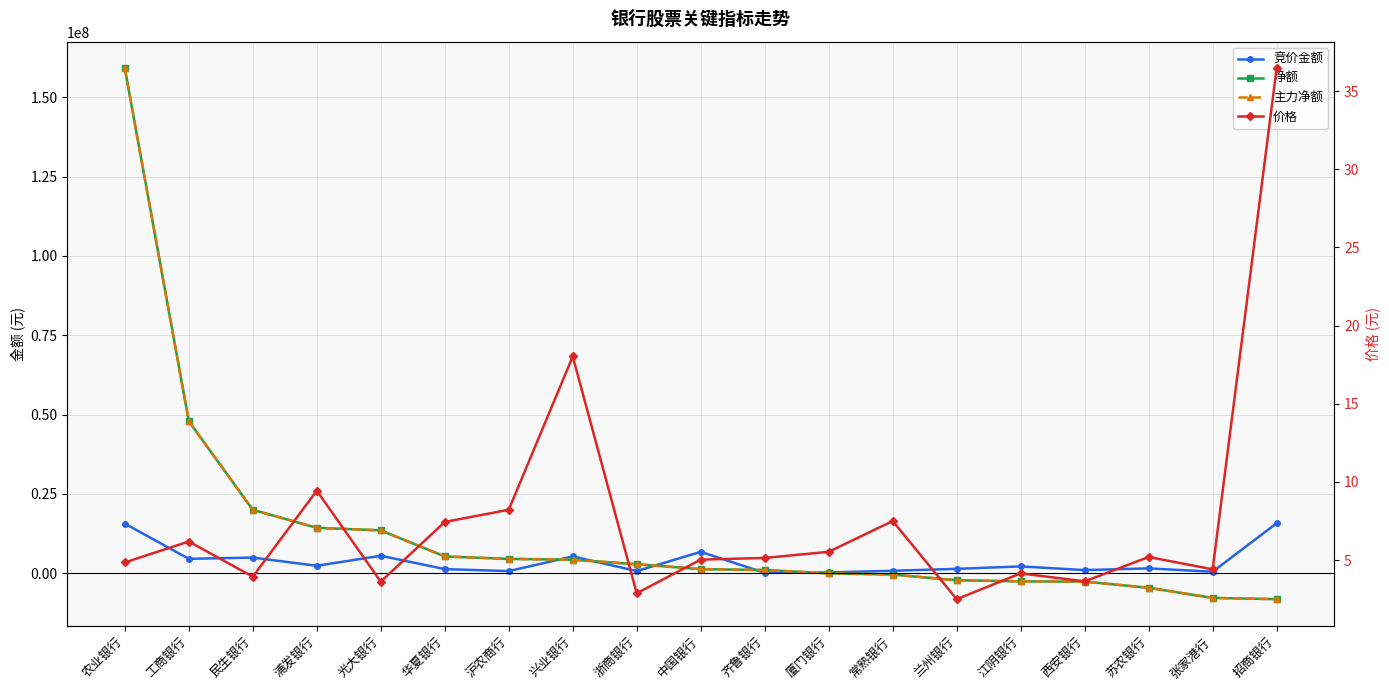

The 净额 series shows 21738902.5 at 浦发银行. True or false?

False